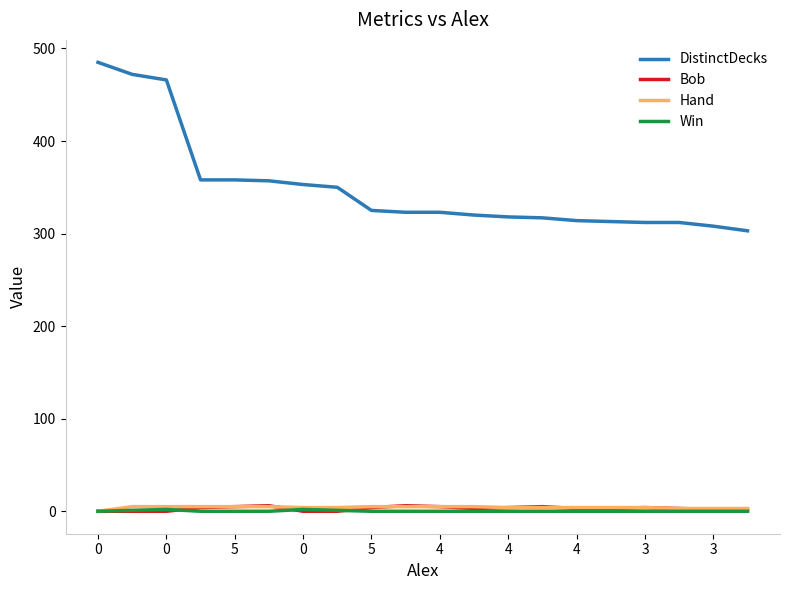

Which series has the largest total across all categories?

DistinctDecks